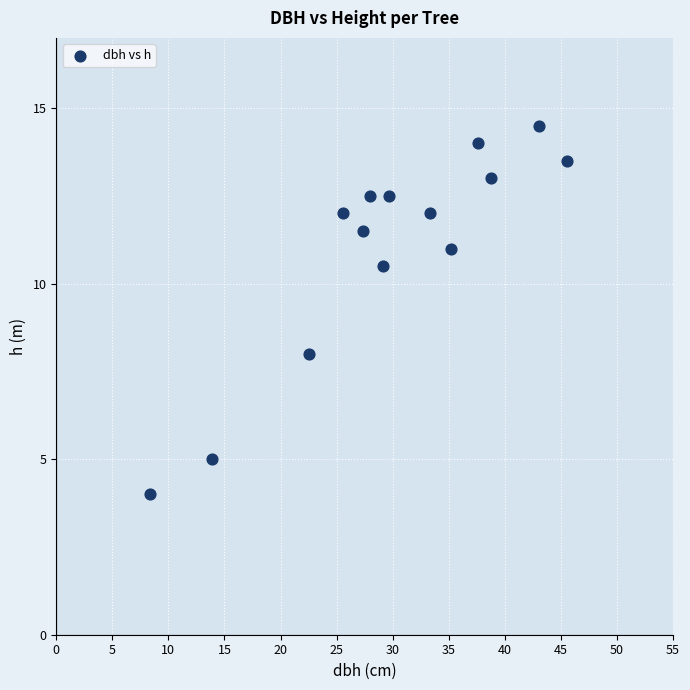

What Y value in the scatter plot is closest to 9?

8.0